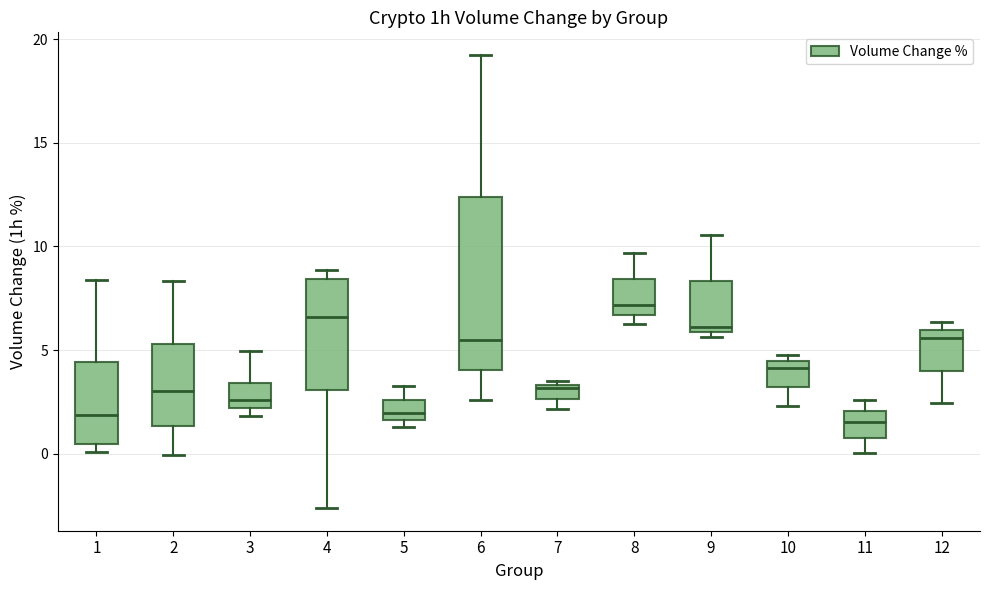

Where does the upper whisker of the box at x = 11 end on the y-axis? The values are not printed on the chart, so give them approximately, as read against the axis.

2.5